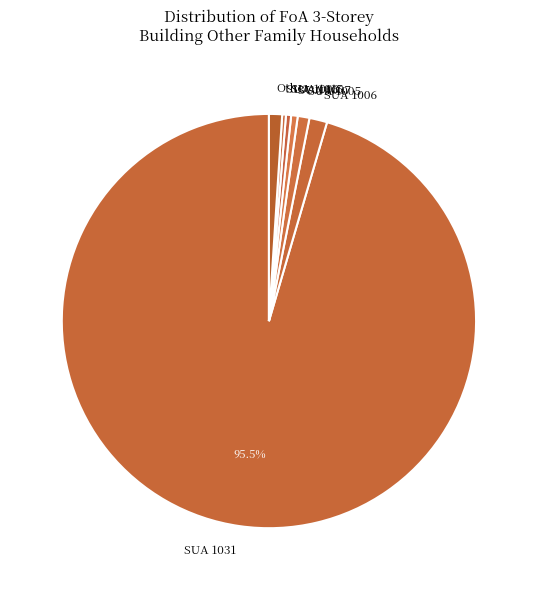

To the nearest percent, what is the difference between the largest and smallest slice percentages?

95%